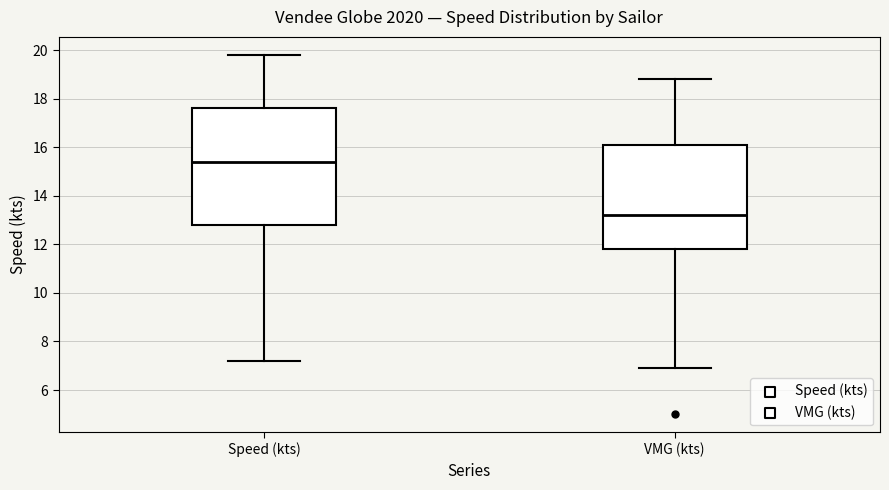

Which box has the highest median line?

Speed (kts)